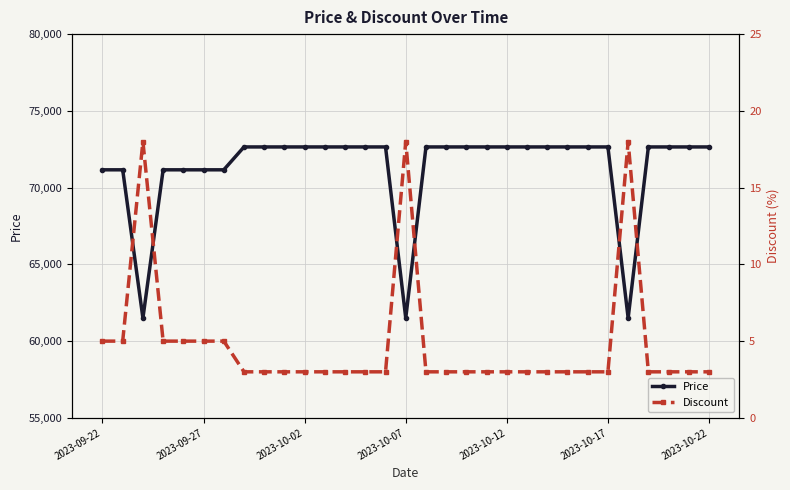

True or false: Price and Discount cross at least once.

False